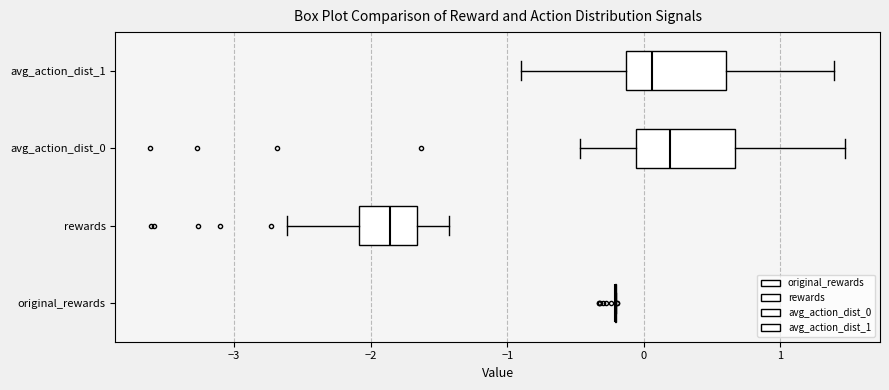

Reading bottom to top, read every box against the x-axis: the position of its median line, the range the box covers, and the ends of its whiskers. The values are not printed on the chart, so give them approximately, as read against the axis.

original_rewards: box collapsed to a line at -0.2, whiskers -0.2 to -0.2
rewards: median -1.9, box -2.1 to -1.7, whiskers -2.6 to -1.4
avg_action_dist_0: median 0.2, box -0.1 to 0.7, whiskers -0.5 to 1.5
avg_action_dist_1: median 0.1, box -0.1 to 0.6, whiskers -0.9 to 1.4